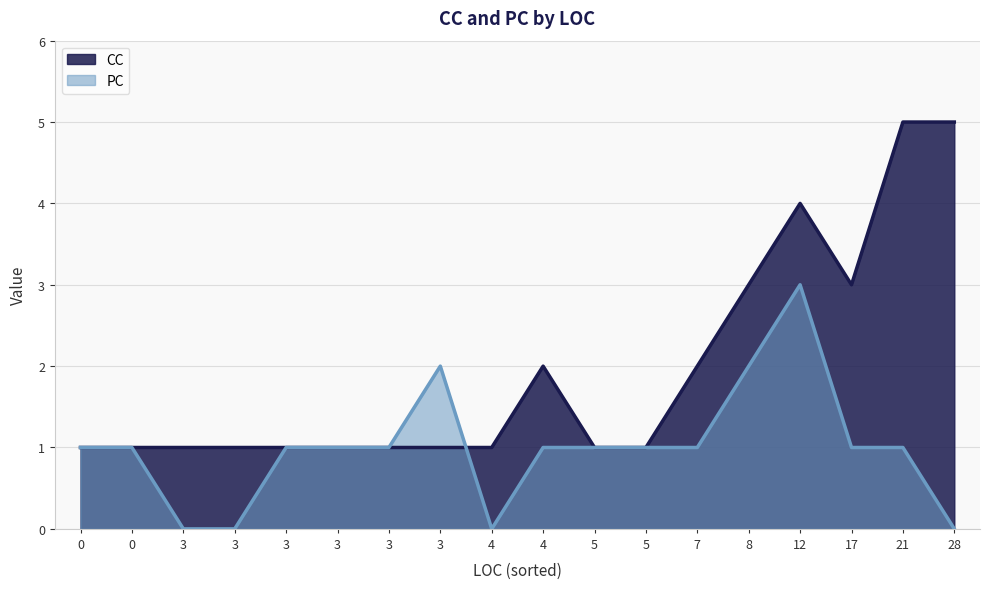

At which label is CC closest to 3?

8